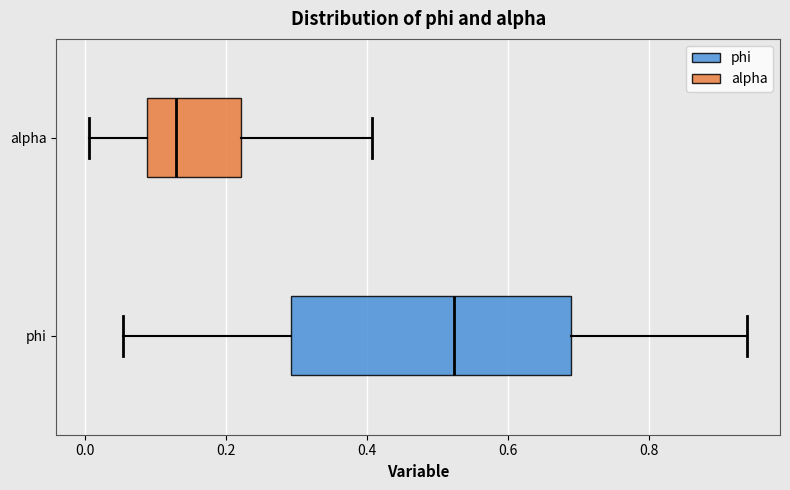

Which box has the furthest to the right median line?

phi